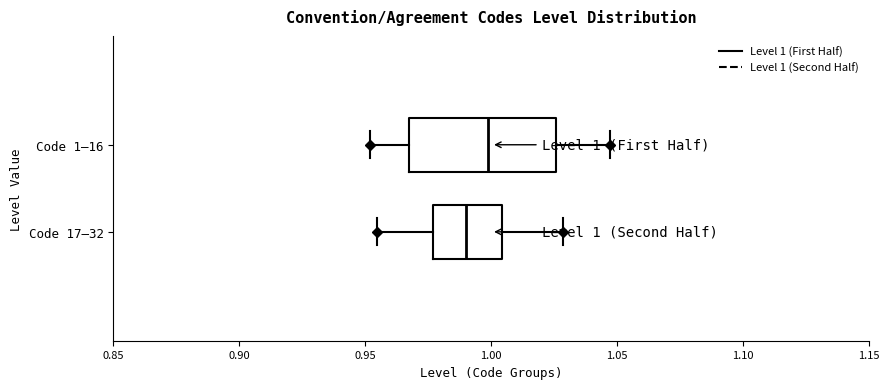

Which box's median line is the furthest to the left?

Code 17–32